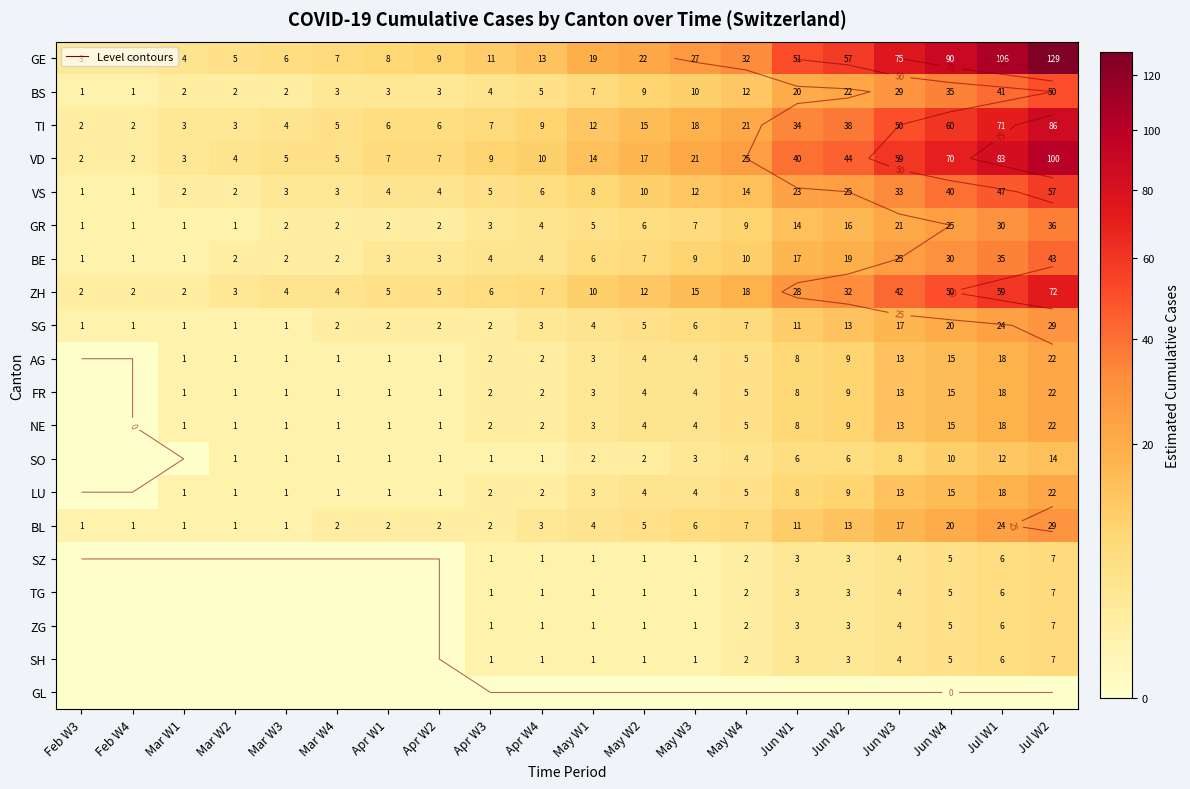

Is the value of SO at Mar W3 greater than the value of TG at Apr W4?

No